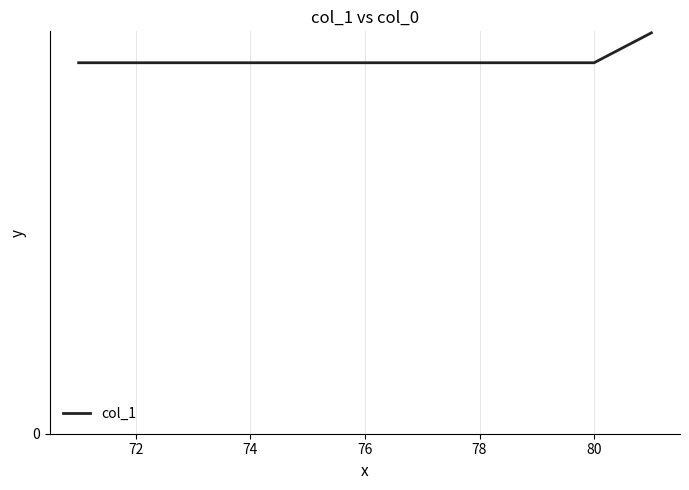

What is the value of the 2nd point from the left?

15.5